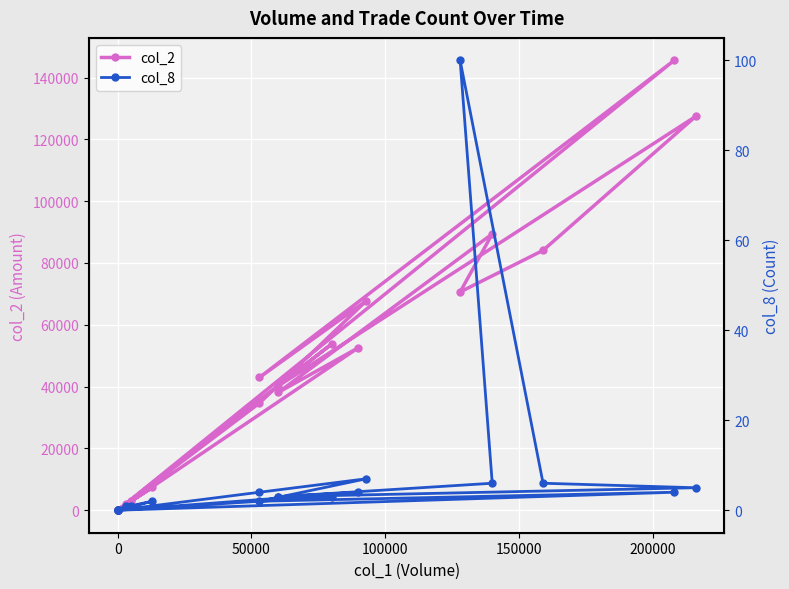

True or false: col_2 and col_8 intersect in this chart.

False